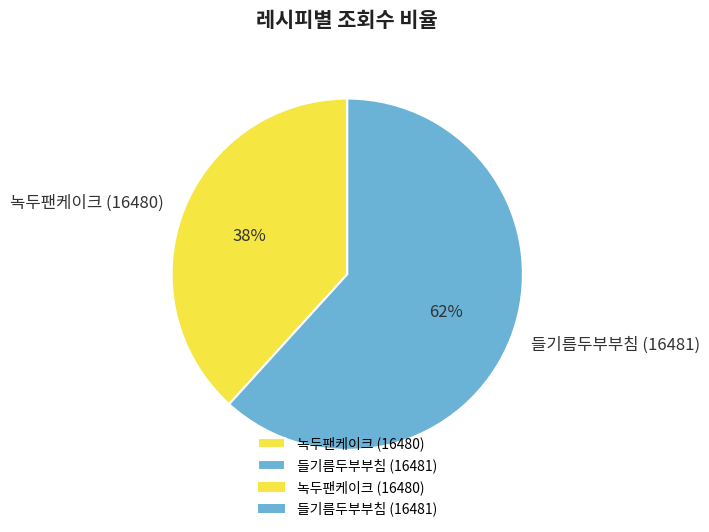

Which has a higher value, 들기름두부부침 (16481) or 녹두팬케이크 (16480)?

들기름두부부침 (16481)